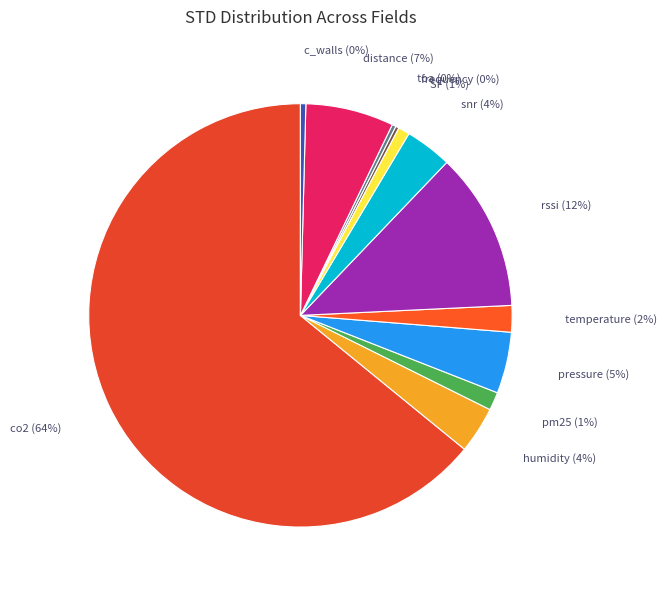

Combined, do temperature and pm25 account for over 50%?

No